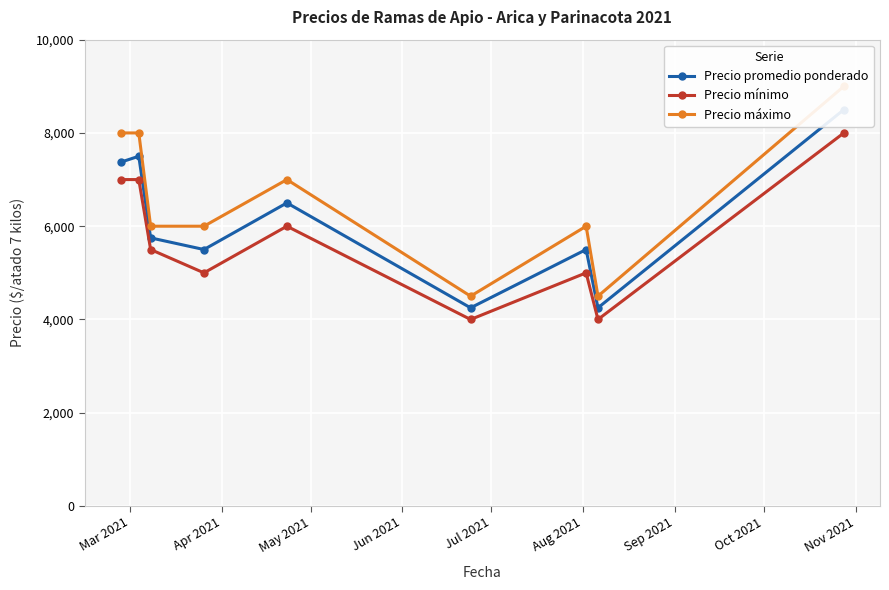

What is the sum of the Precio máximo values at Apr 2021 and May 2021?

14000